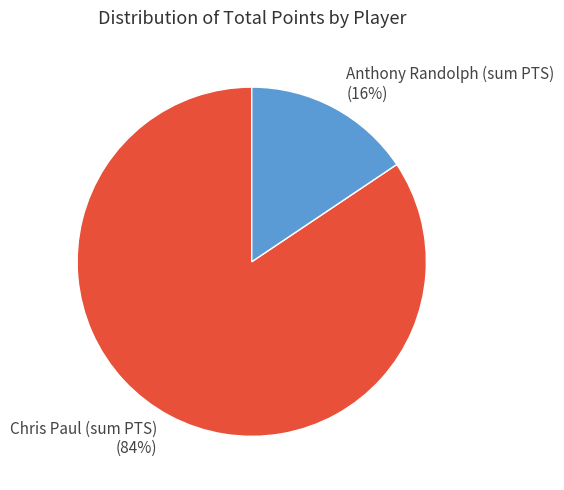

Rank the categories by value from lowest to highest.

Anthony Randolph (sum PTS), Chris Paul (sum PTS)